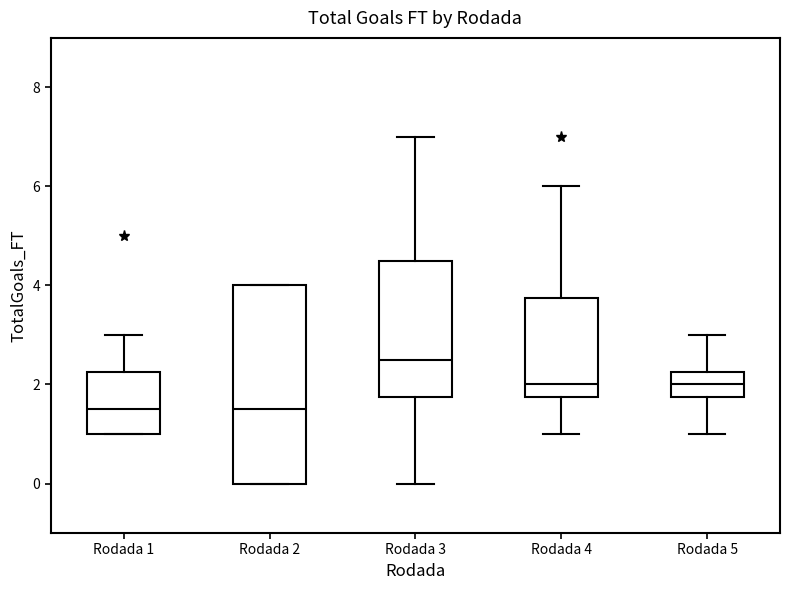

Comparing the boxes themselves (not the whiskers), which one is the tallest?

Rodada 2